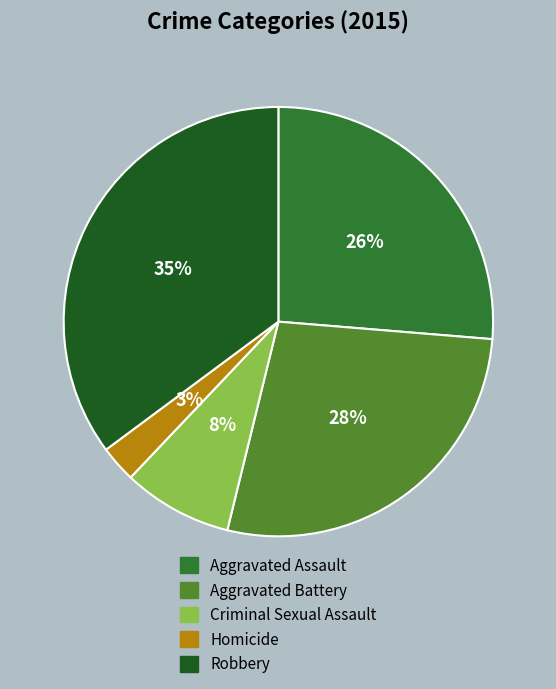

To the nearest percent, what is the average slice percentage?

20%